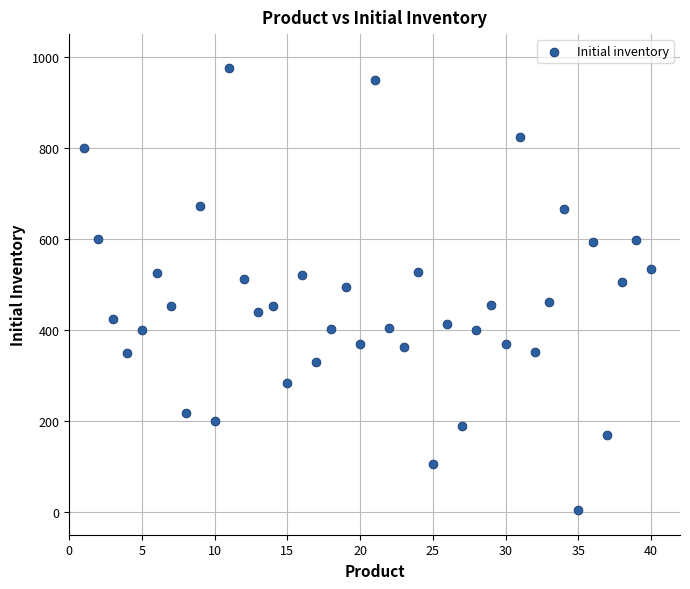

What is the range of Y values (max minus min)?

972